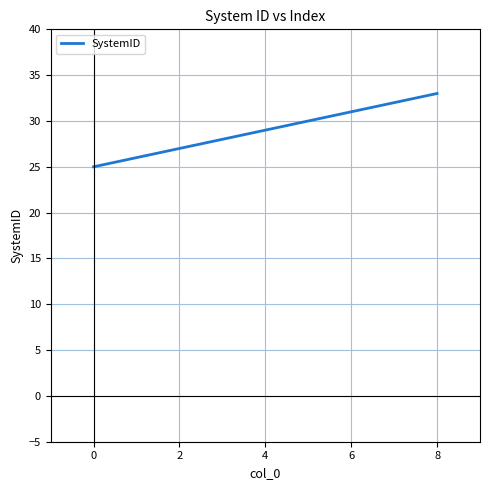

What is the difference between the second highest and minimum values?

7